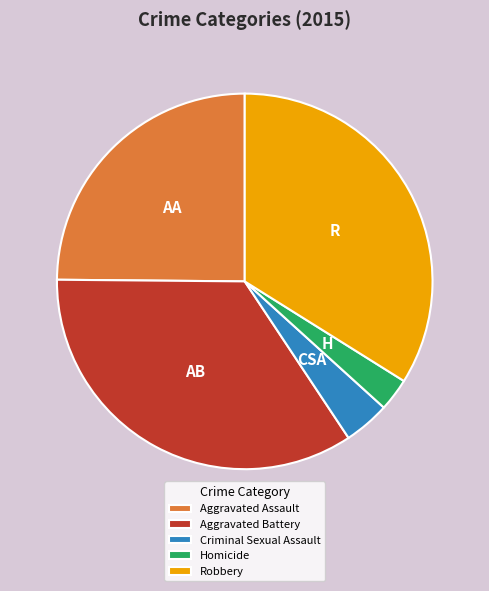

Approximately how many times larger is the value at Robbery compared to Criminal Sexual Assault?

8.6